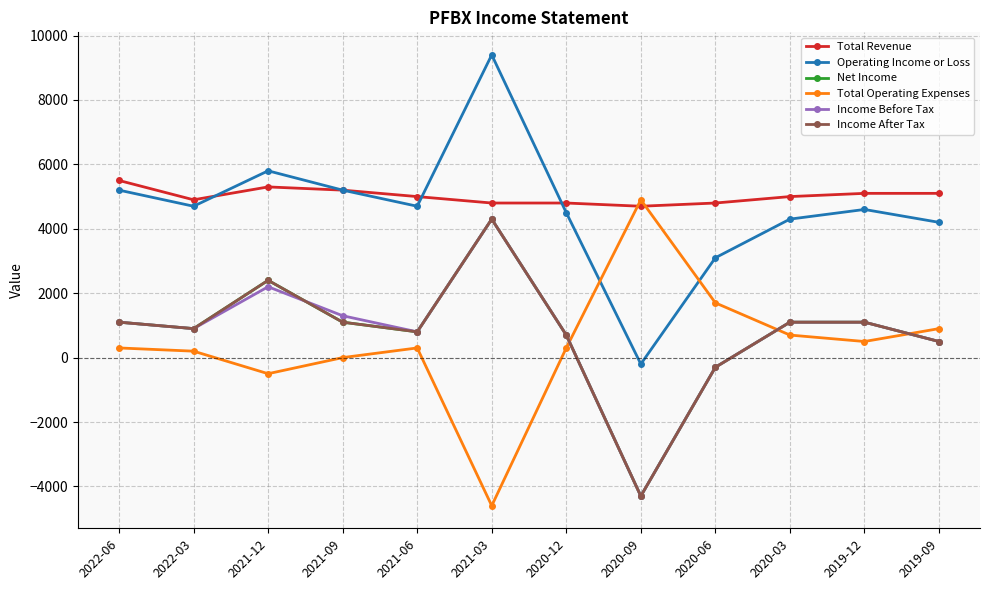

Reading right to left, extract all data points from this chart.

Total Revenue: 2019-09=5100	2019-12=5100	2020-03=5000	2020-06=4800	2020-09=4700	2020-12=4800	2021-03=4800	2021-06=5000	2021-09=5200	2021-12=5300	2022-03=4900	2022-06=5500
Operating Income or Loss: 2019-09=4200	2019-12=4600	2020-03=4300	2020-06=3100	2020-09=-200	2020-12=4500	2021-03=9400	2021-06=4700	2021-09=5200	2021-12=5800	2022-03=4700	2022-06=5200
Net Income: 2019-09=500	2019-12=1100	2020-03=1100	2020-06=-300	2020-09=-4300	2020-12=700	2021-03=4300	2021-06=800	2021-09=1100	2021-12=2400	2022-03=900	2022-06=1100
Total Operating Expenses: 2019-09=900	2019-12=500	2020-03=700	2020-06=1700	2020-09=4900	2020-12=300	2021-03=-4600	2021-06=300	2021-09=0	2021-12=-500	2022-03=200	2022-06=300
Income Before Tax: 2019-09=500	2019-12=1100	2020-03=1100	2020-06=-300	2020-09=-4300	2020-12=700	2021-03=4300	2021-06=800	2021-09=1300	2021-12=2200	2022-03=900	2022-06=1100
Income After Tax: 2019-09=500	2019-12=1100	2020-03=1100	2020-06=-300	2020-09=-4300	2020-12=700	2021-03=4300	2021-06=800	2021-09=1100	2021-12=2400	2022-03=900	2022-06=1100